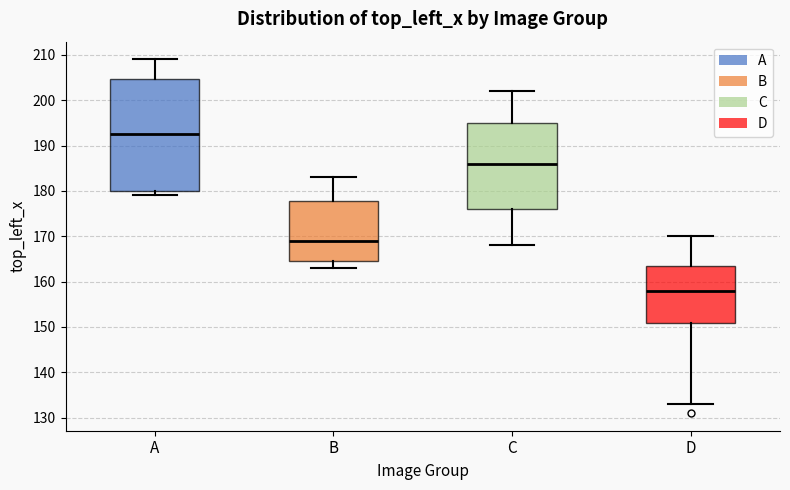

Reading left to right, transcribe this box plot: for each box, give where its median line is, the range the box spans, and where its two whiskers end, as read against the y-axis. The values are not printed on the chart, so give them approximately, as read against the axis.

A: median 193, box 180 to 205, whiskers 179 to 209
B: median 169, box 165 to 178, whiskers 163 to 183
C: median 186, box 176 to 195, whiskers 168 to 202
D: median 158, box 151 to 164, whiskers 133 to 170